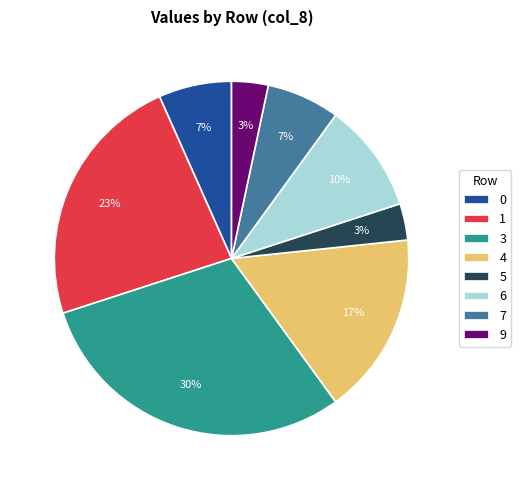

Which slice is the largest?

3